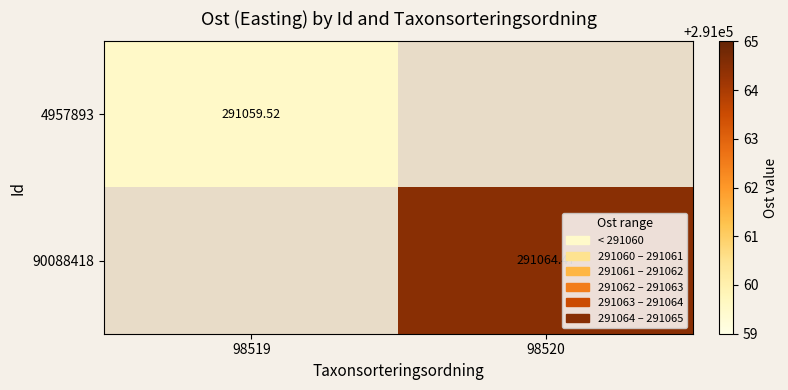

Which series has the largest range (max minus min)?

4957893